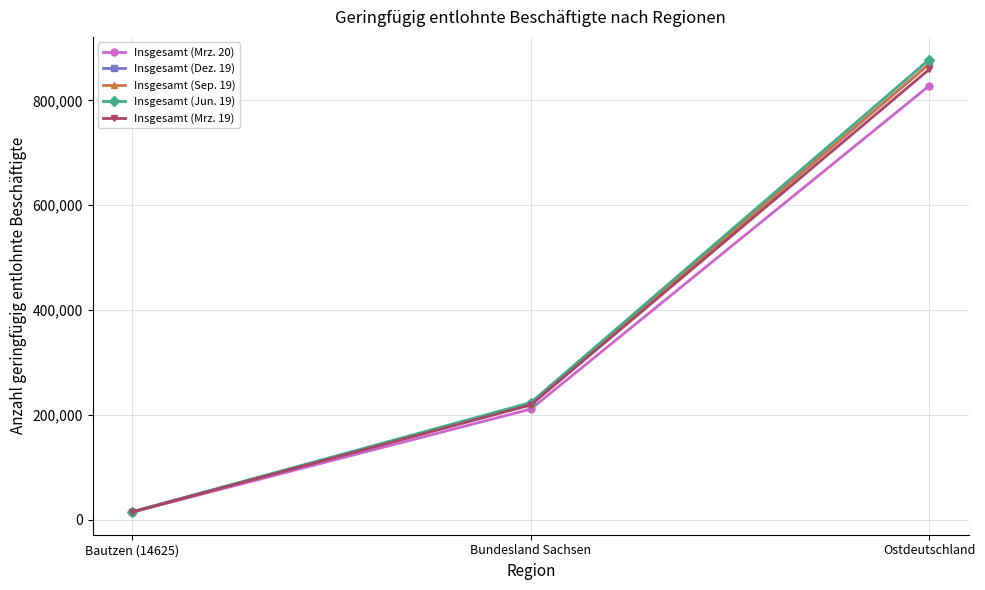

Where is Insgesamt (Mrz. 19) nearest to the value 437054?

Bundesland Sachsen